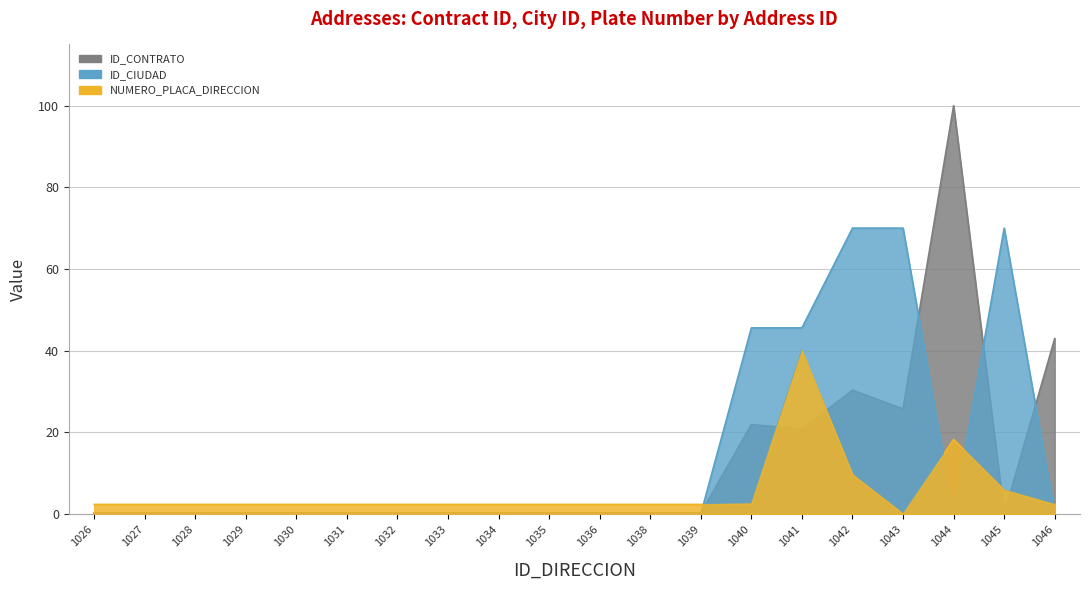

Which series has the largest range (max minus min)?

ID_CONTRATO